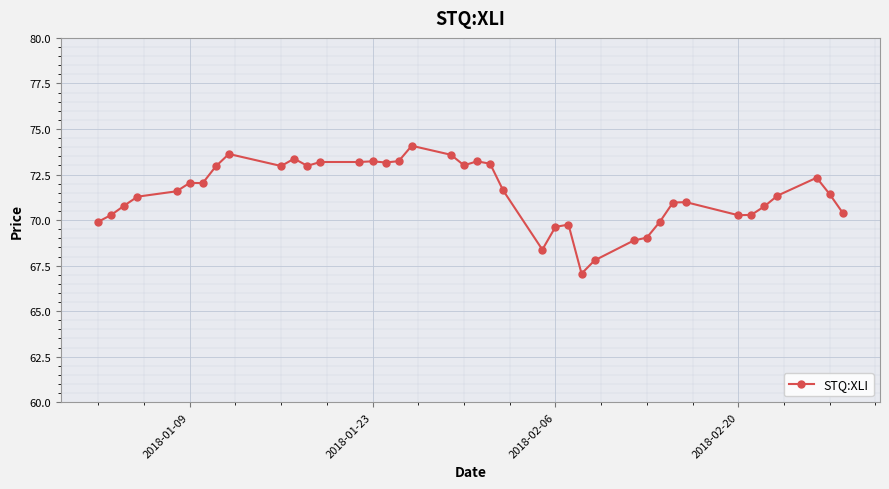

What is the smallest value displayed?

67.1